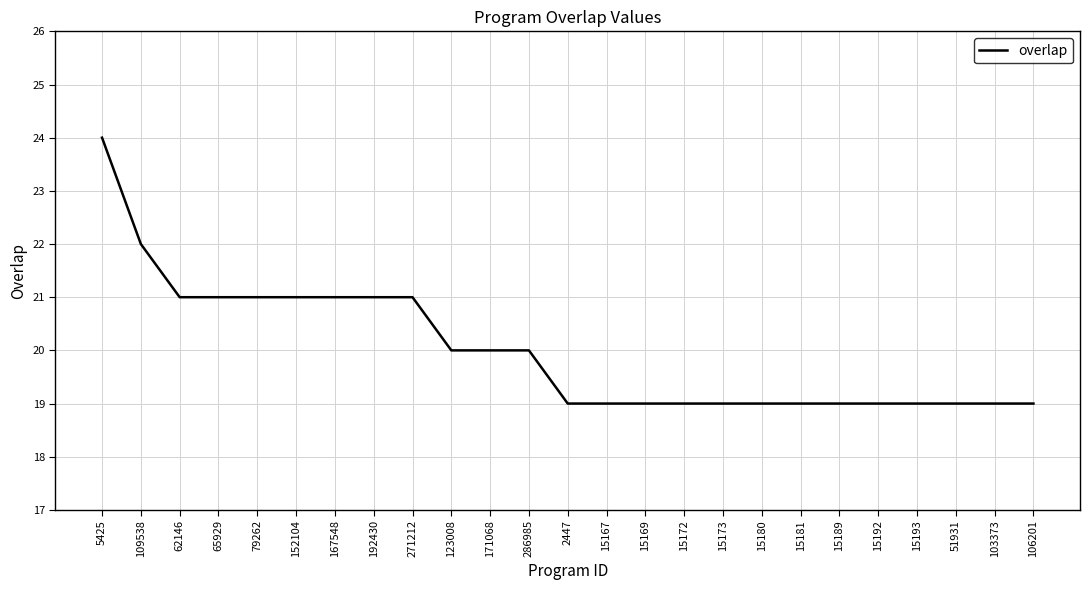

Is this an area chart (filled region under the line)?

No